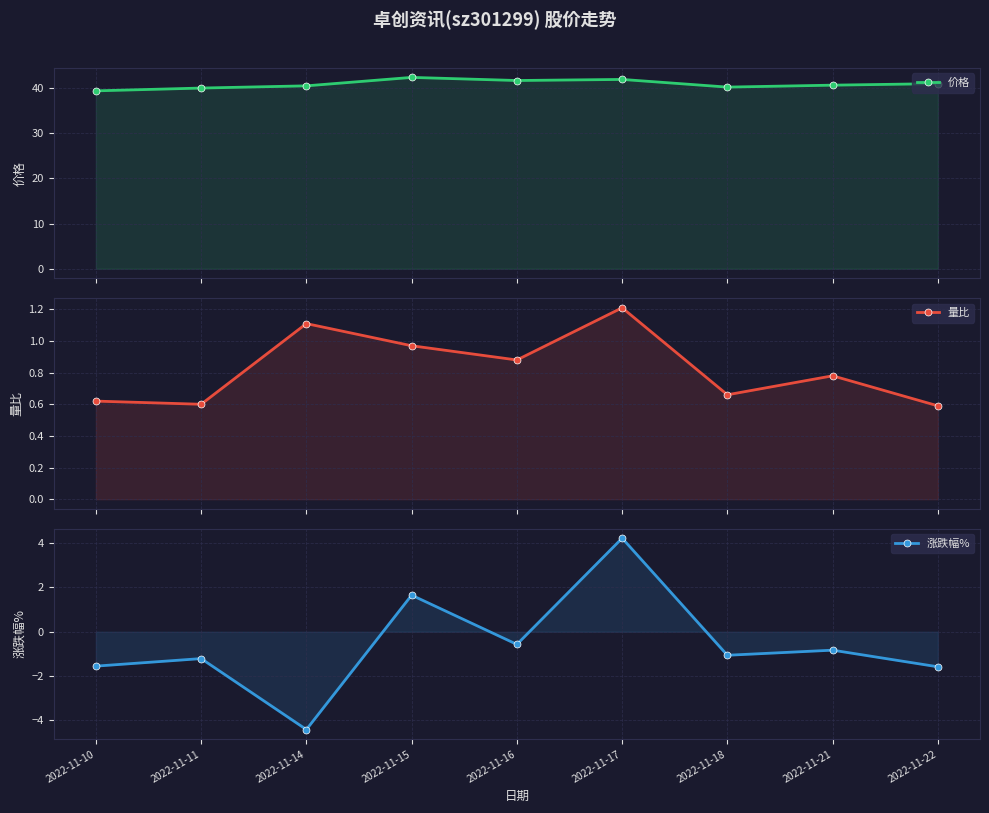

Reading right to left, list all the values displayed in this chart.

价格: 2022-11-22=41.0	2022-11-21=40.7	2022-11-18=40.2	2022-11-17=41.9	2022-11-16=41.7	2022-11-15=42.4	2022-11-14=40.5	2022-11-11=40.0	2022-11-10=39.4
量比: 2022-11-22=0.6	2022-11-21=0.8	2022-11-18=0.7	2022-11-17=1.2	2022-11-16=0.9	2022-11-15=1.0	2022-11-14=1.1	2022-11-11=0.6	2022-11-10=0.6
涨跌幅%: 2022-11-22=-1.6	2022-11-21=-0.8	2022-11-18=-1.1	2022-11-17=4.2	2022-11-16=-0.6	2022-11-15=1.6	2022-11-14=-4.4	2022-11-11=-1.2	2022-11-10=-1.6